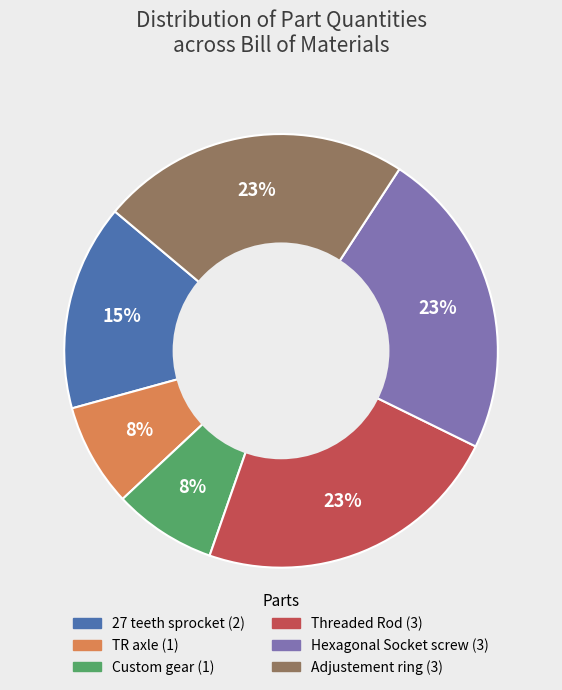

The Threaded Rod slice represents 30% of the pie. True or false?

False